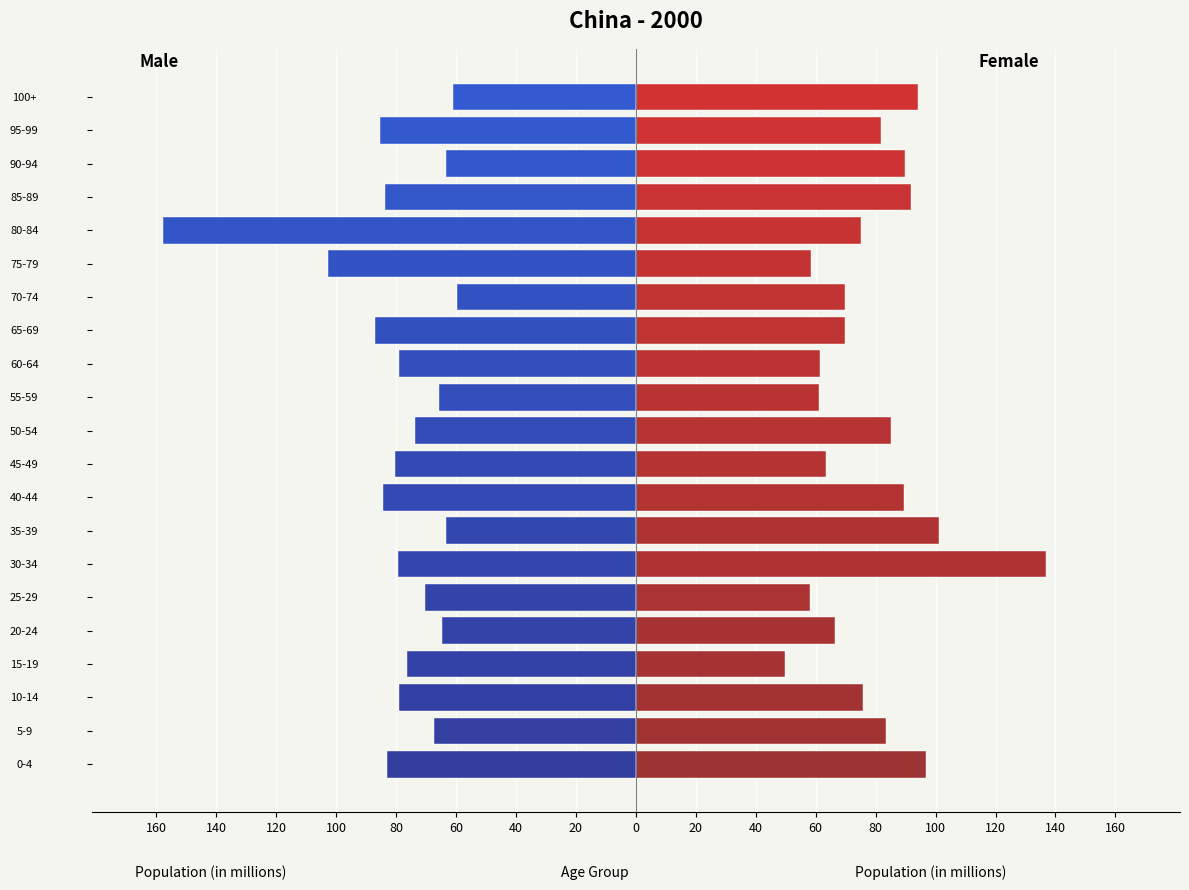

How many data points in updown=1 (volume) are above 75?

12